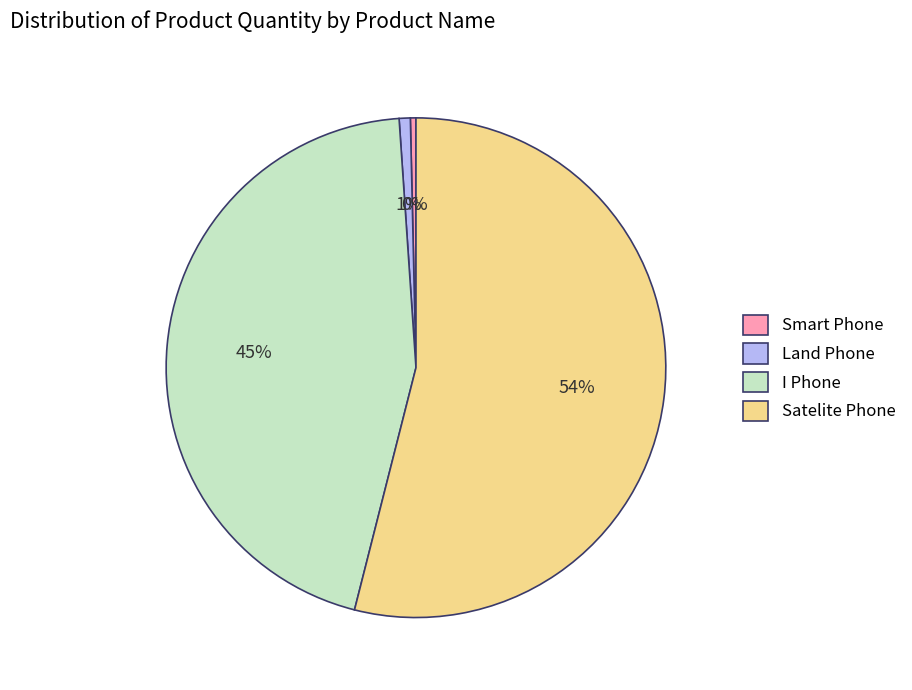

The I Phone slice represents 51% of the pie. True or false?

False